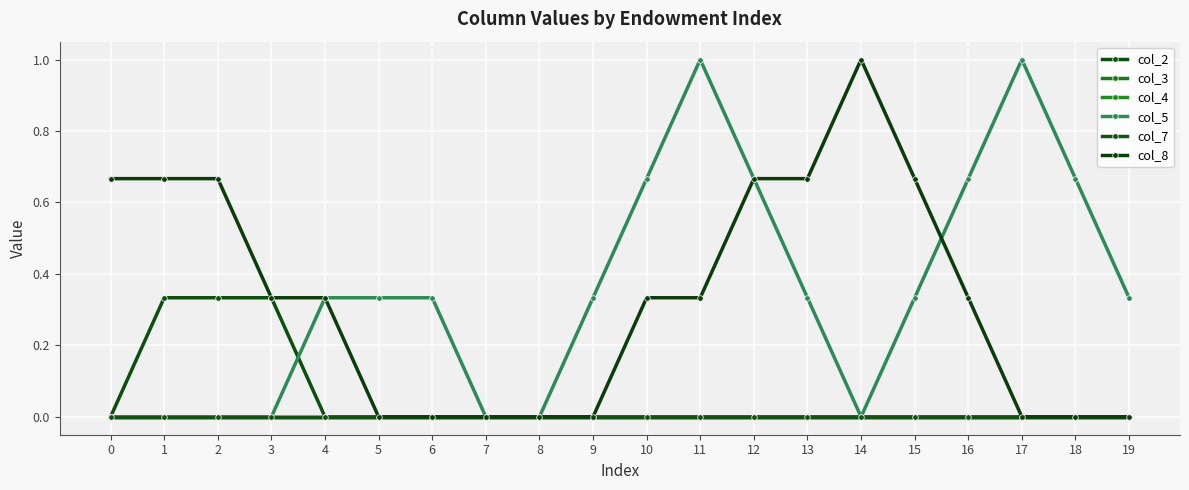

True or false: col_2 and col_8 intersect in this chart.

False